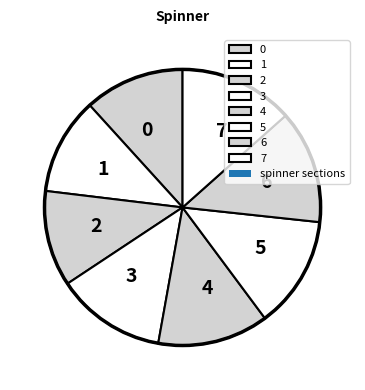

Is it true that 6 is 13% of the pie?

True